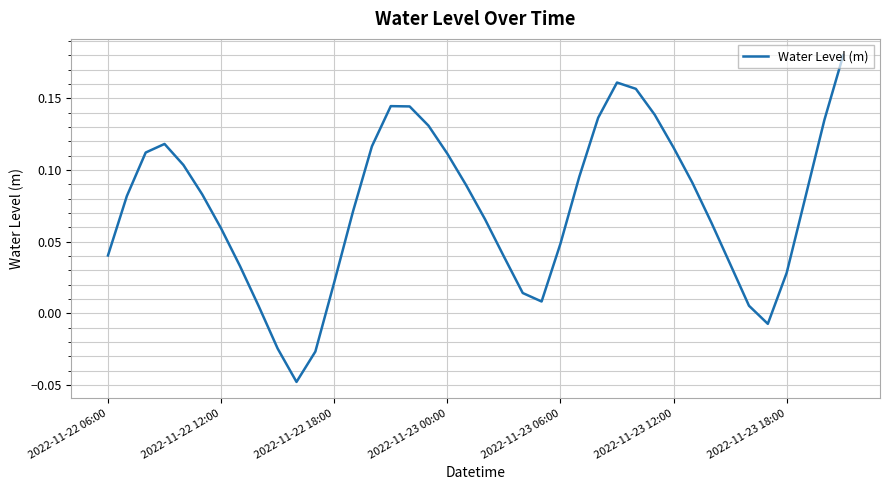

Where is the data nearest to the value 0?

8